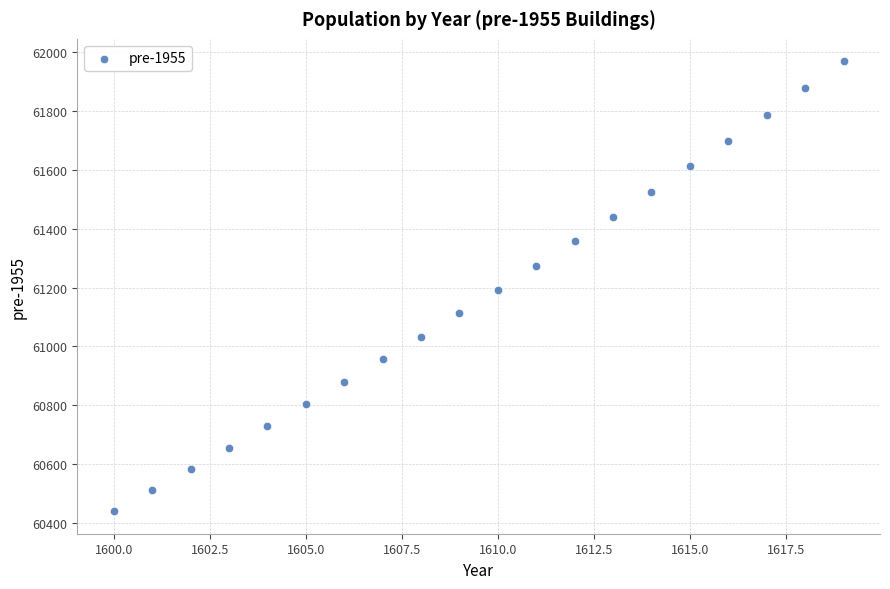

What is the range of X values (max minus min)?

19.0